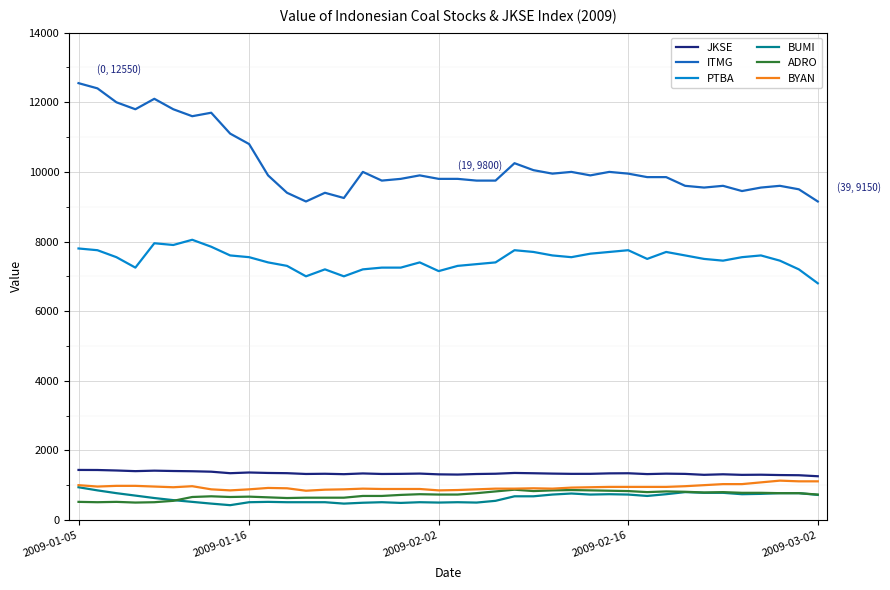

Which series has the widest spread of values?

ITMG